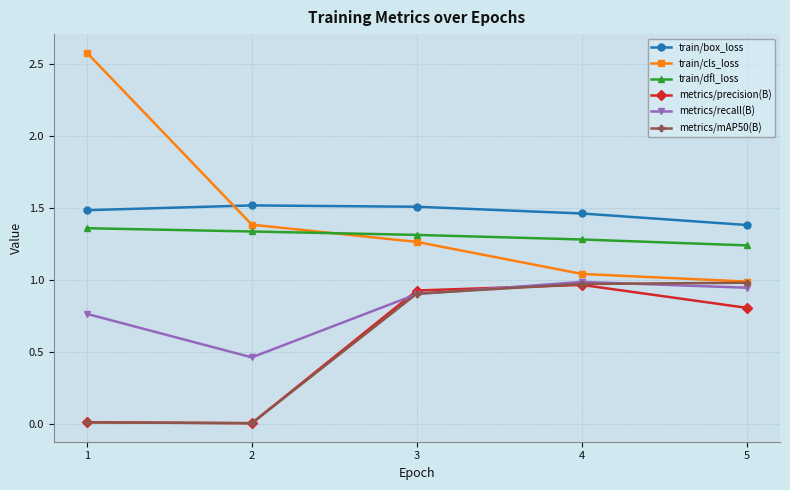

True or false: train/cls_loss has more than 1 points higher than both neighbors.

False